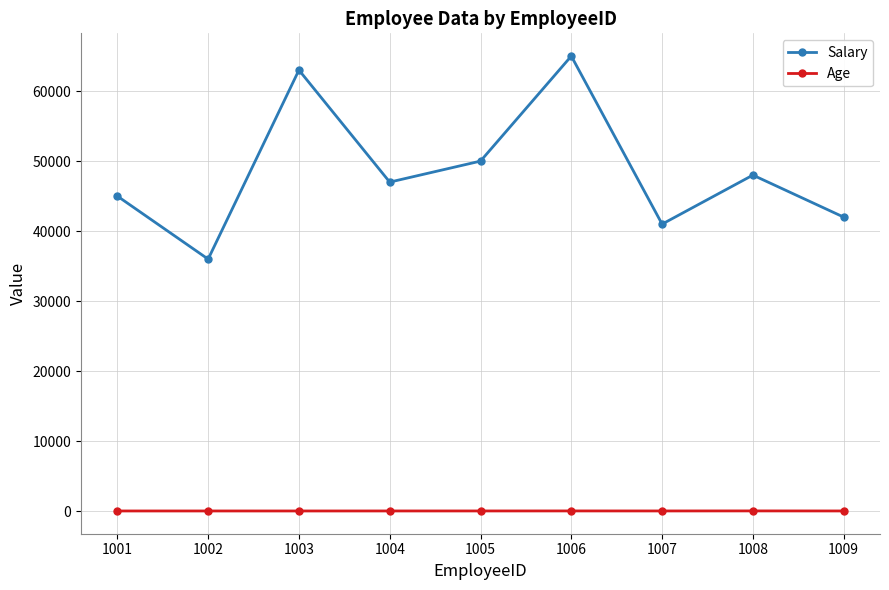

True or false: Age and Salary intersect in this chart.

False